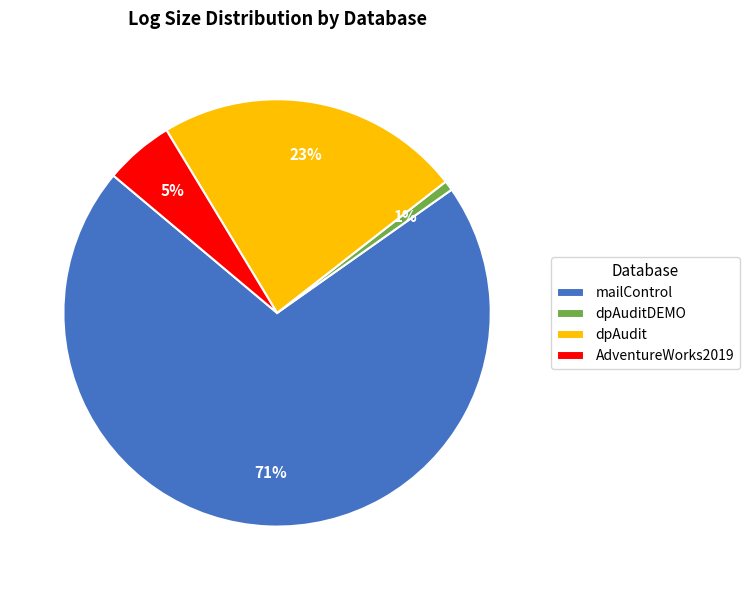

Is it true that AdventureWorks2019 is 11% of the pie?

False